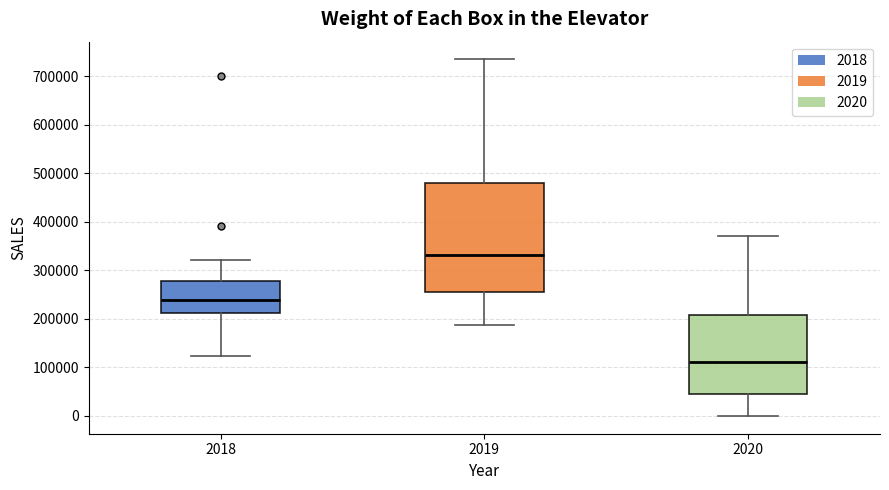

Reading left to right, read every box against the y-axis: the position of its median line, the range the box covers, and the ends of its whiskers. The values are not printed on the chart, so give them approximately, as read against the axis.

2018: median 240000, box 210000 to 280000, whiskers 120000 to 320000
2019: median 330000, box 260000 to 480000, whiskers 190000 to 730000
2020: median 110000, box 40000 to 210000, whiskers 0 to 370000